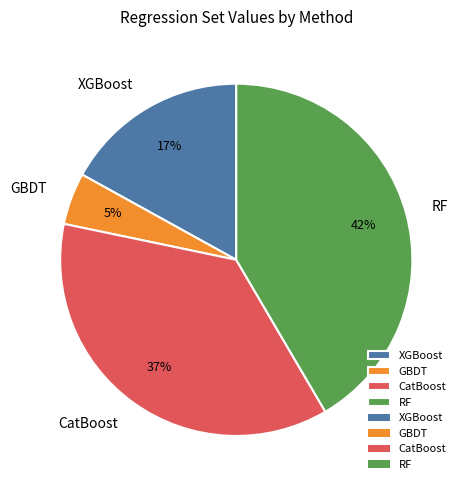

The GBDT slice represents 13% of the pie. True or false?

False